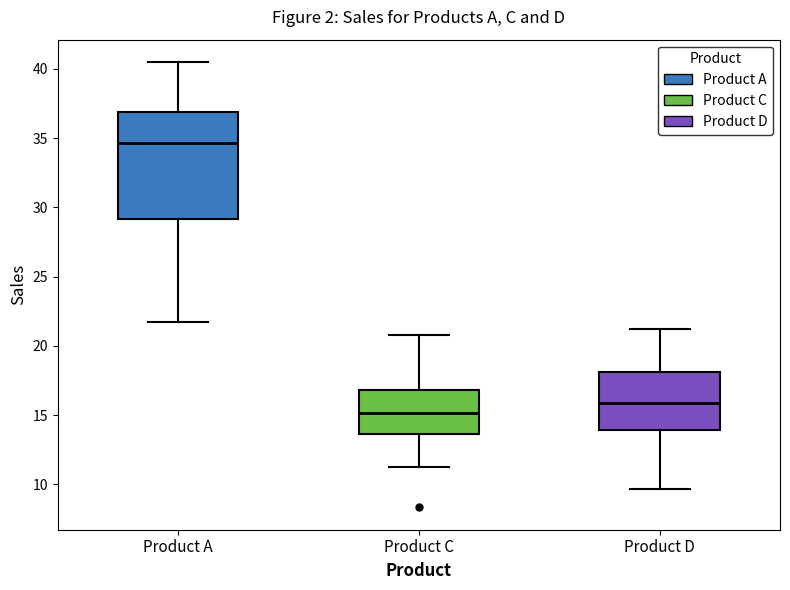

Comparing the boxes themselves (not the whiskers), which one is the tallest?

Product A